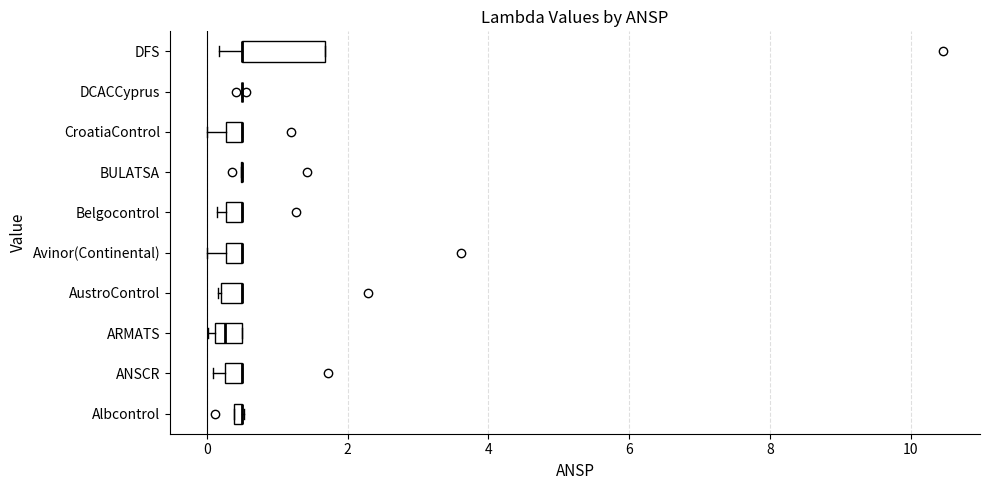

Comparing the boxes themselves (not the whiskers), which one is the widest?

DFS